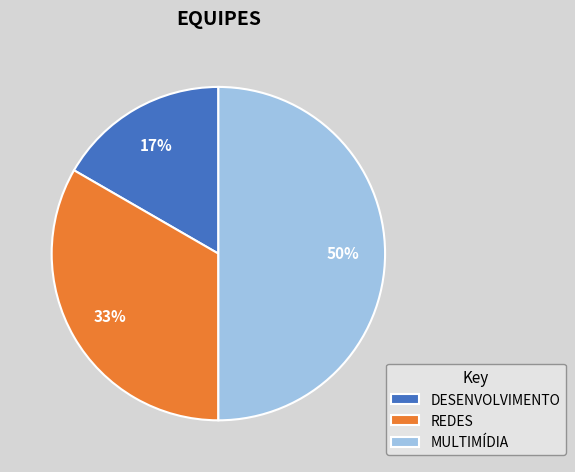

To the nearest percent, what is the average slice percentage?

33%